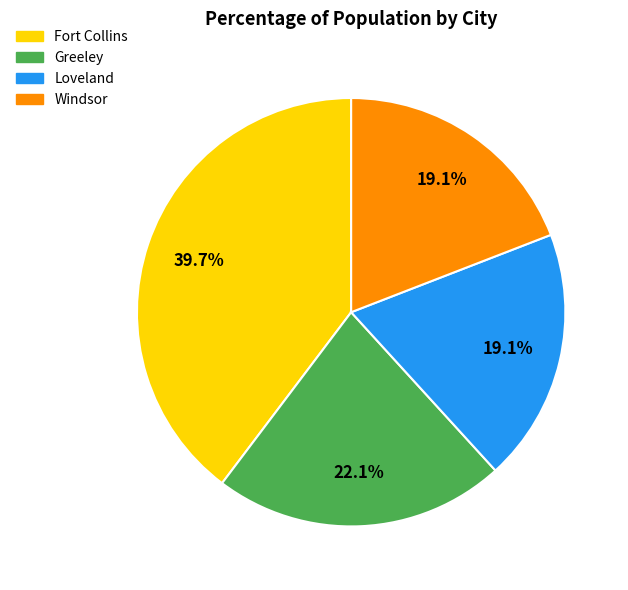

Combined, what portion of the pie is Loveland and Greeley?

41.2%